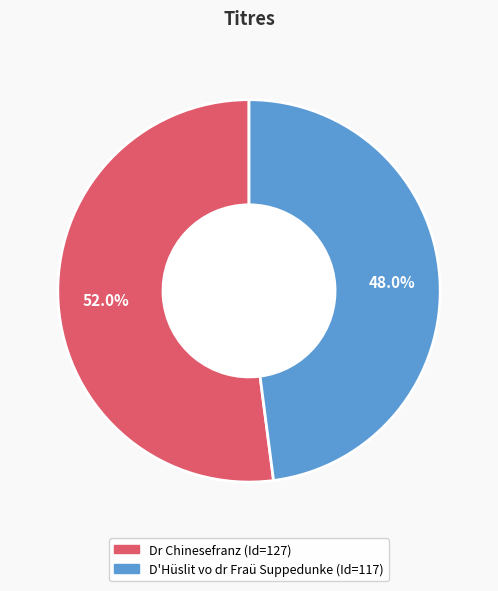

Which category accounts for the majority?

Dr Chinesefranz